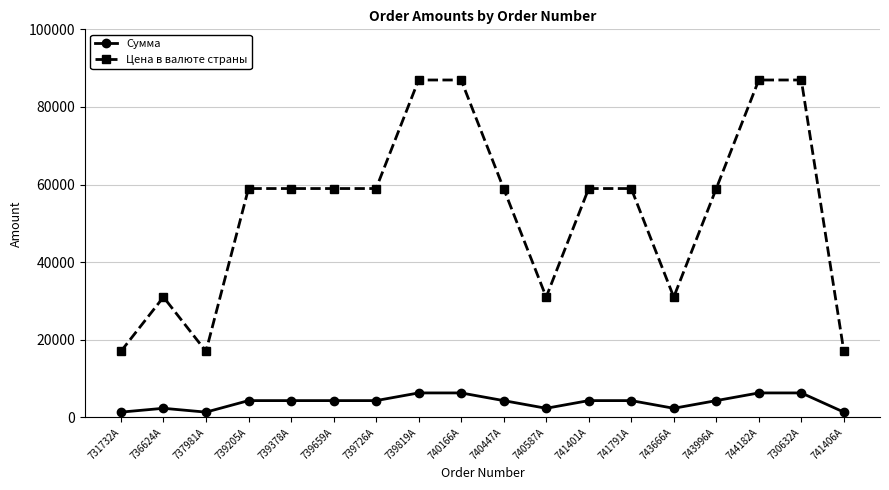

Read the Цена в валюте страны value at 740587A, to the nearest 50.

31000